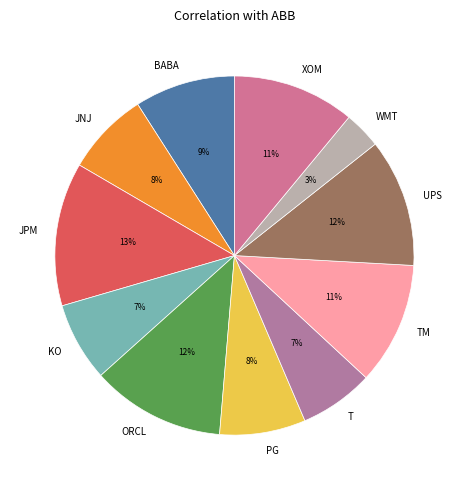

Which has a higher value, UPS or JPM?

JPM